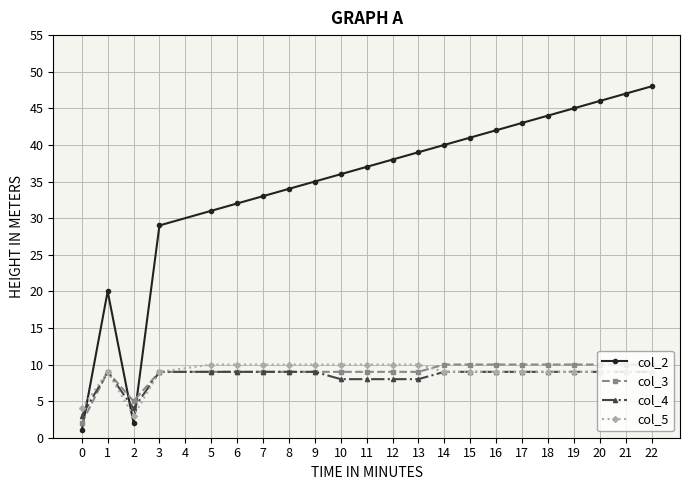

Between which two adjacent categories do col_2 and col_4 first intersect?

0 and 1